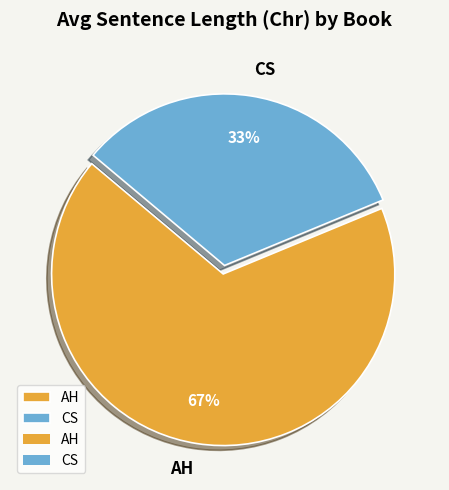

True or false: AH accounts for 14% of the total.

False